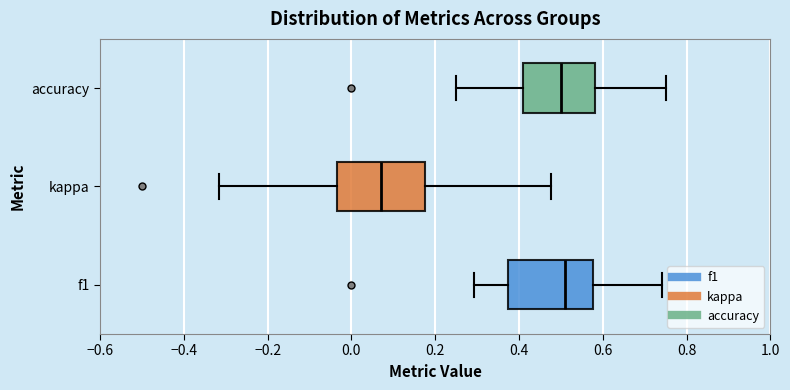

Reading bottom to top, transcribe this box plot: for each box, give where its median line is, the range the box spans, and where its two whiskers end, as read against the x-axis. The values are not printed on the chart, so give them approximately, as read against the axis.

f1: median 0.52, box 0.38 to 0.58, whiskers 0.30 to 0.74
kappa: median 0.08, box -0.04 to 0.18, whiskers -0.32 to 0.48
accuracy: median 0.50, box 0.40 to 0.58, whiskers 0.26 to 0.76